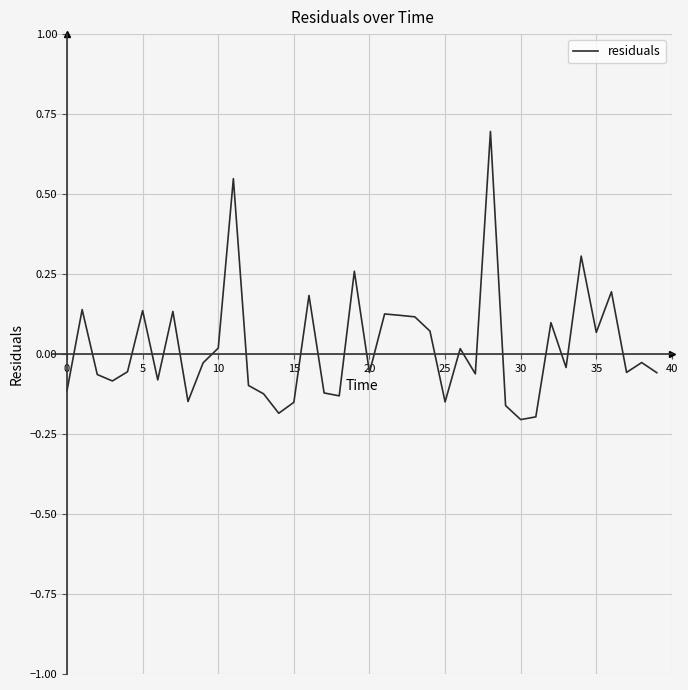

What is the difference between the maximum and minimum values?

0.9